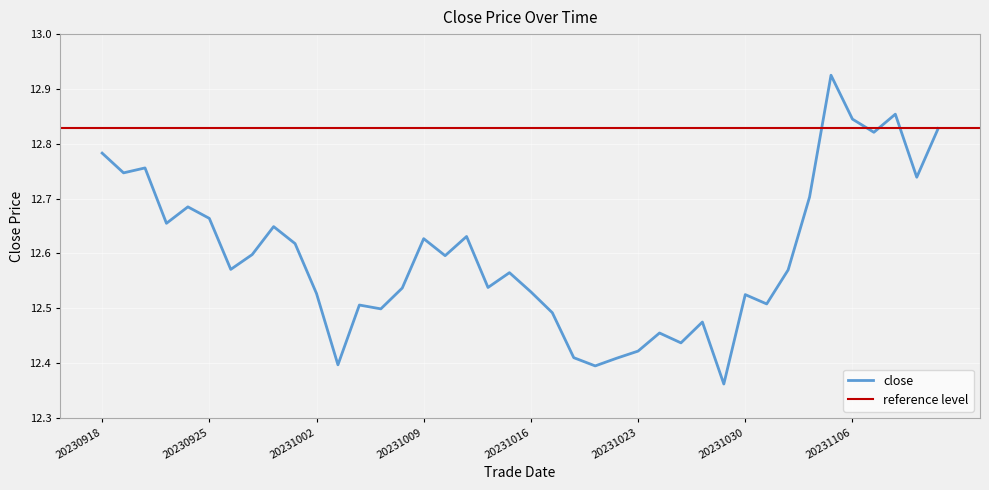

What is the value of the 17th point from the left?

12.6